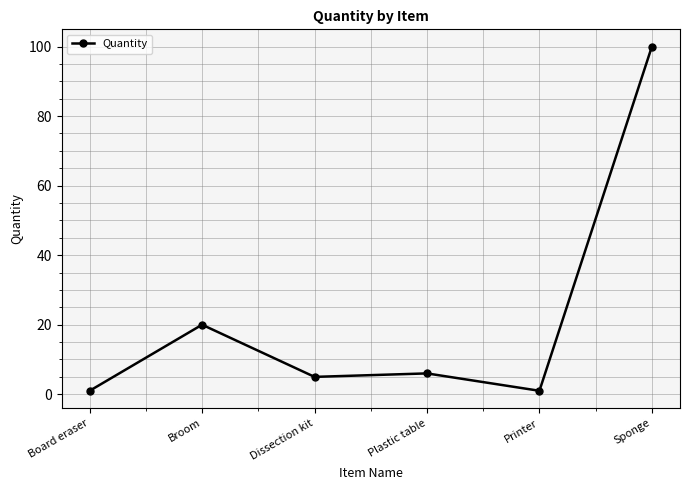

At which category does the data reach its first local valley?

Dissection kit